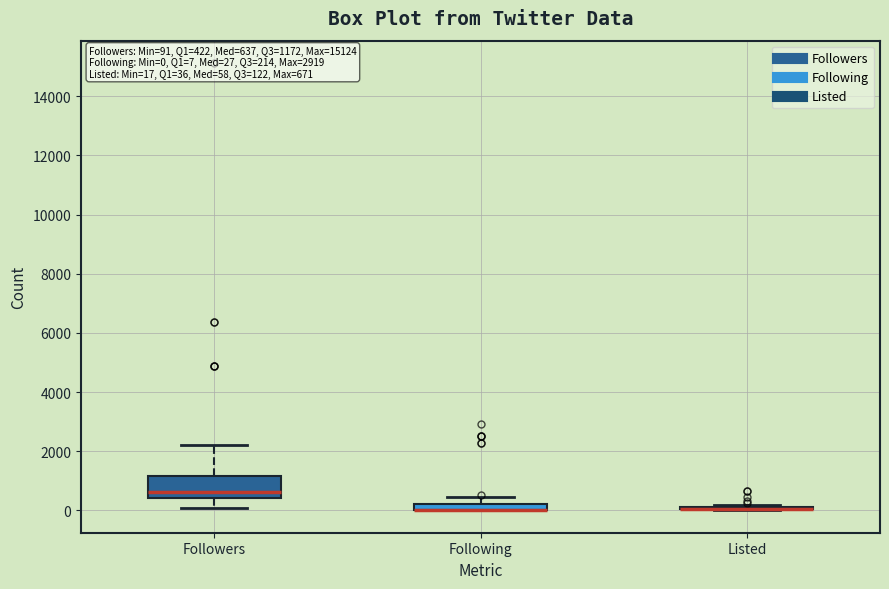

Comparing the boxes themselves (not the whiskers), which one is the tallest?

Followers